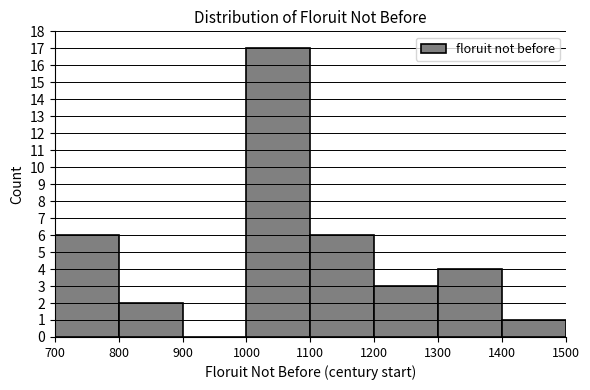

Reading left to right, list every bar in this chart as the range it spans on the x-axis followed by its height. The values are not printed on the chart, so give them approximately, as read against the axis.

700 to 800: 6
800 to 900: 2
900 to 1000: 0
1000 to 1100: 17
1100 to 1200: 6
1200 to 1300: 3
1300 to 1400: 4
1400 to 1500: 1